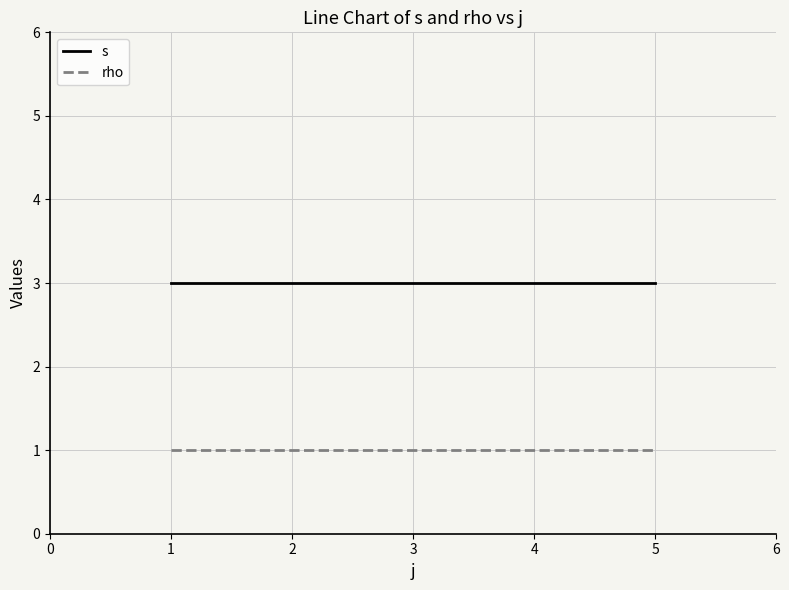

Is this an area chart (filled region under the line)?

No